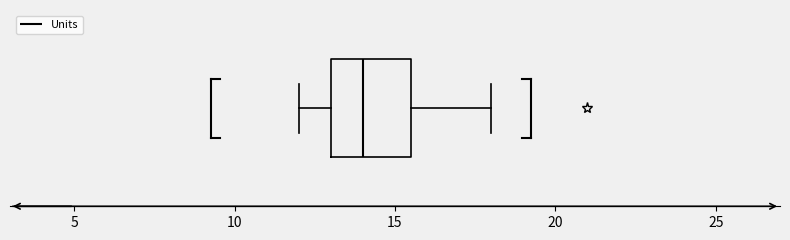

Read this box plot against the x-axis: the position of the median line, the range covered by the box, and the ends of both whiskers. The values are not printed on the chart, so give them approximately, as read against the axis.

median 14.0, box 13.0 to 15.5, whiskers 12.0 to 18.0